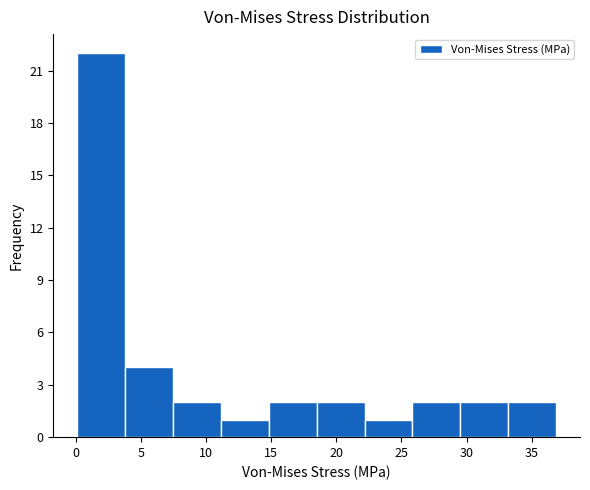

Over which range of the x-axis is the bar tallest?

0.0 to 4.0